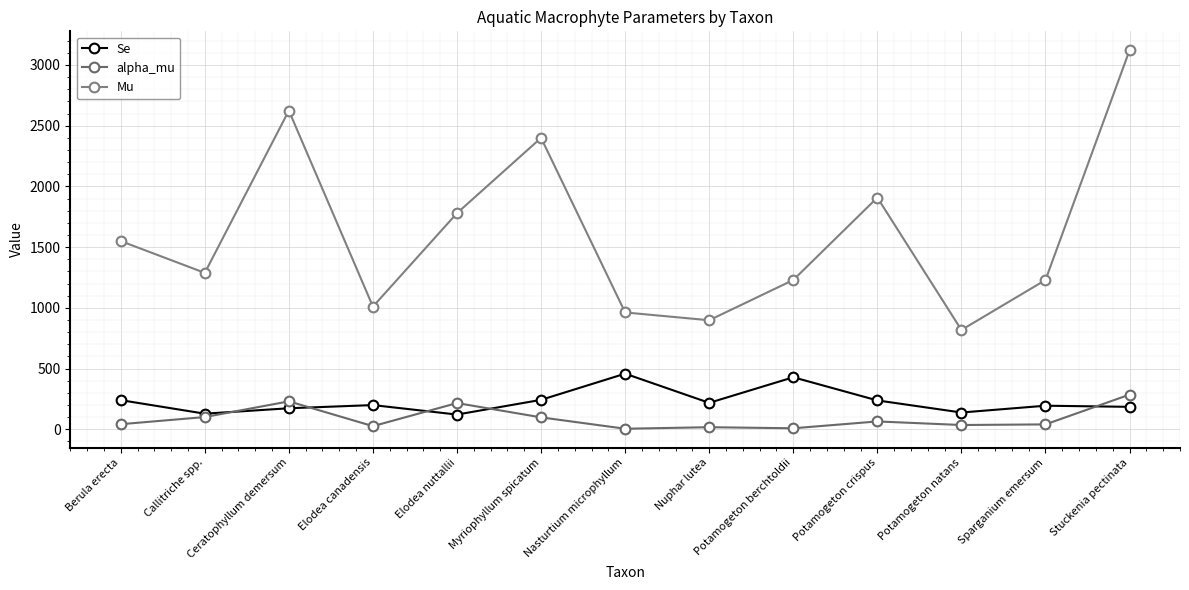

At which label does Mu first exceed 1287?

Berula erecta